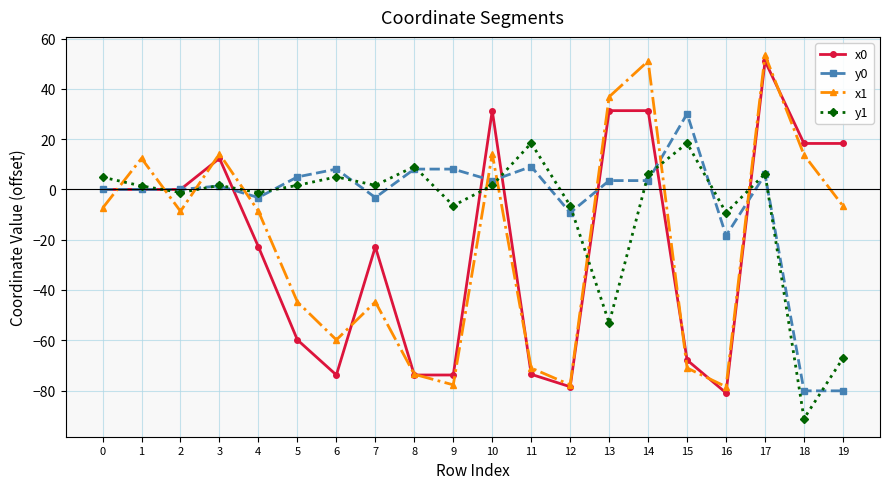

How many lines are shown in the chart?

4